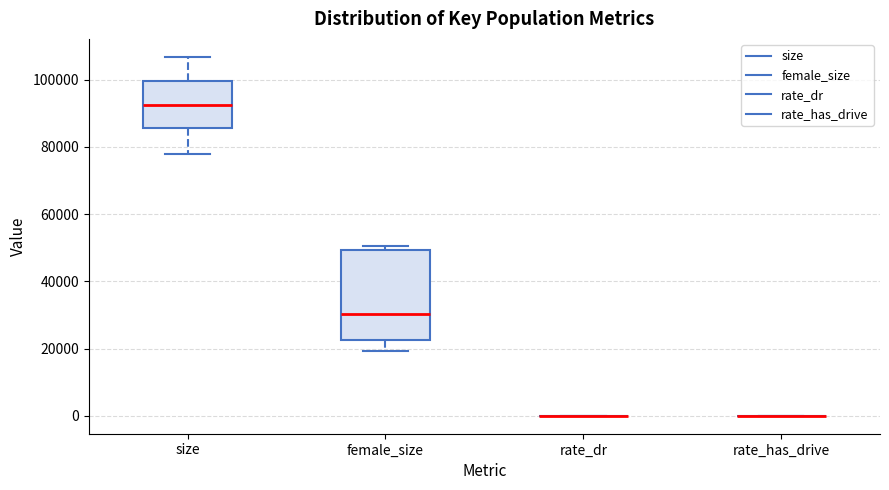

Reading left to right, transcribe this box plot: for each box, give where its median line is, the range the box spans, and where its two whiskers end, as read against the y-axis. The values are not printed on the chart, so give them approximately, as read against the axis.

size: median 92000, box 86000 to 100000, whiskers 78000 to 106000
female_size: median 30000, box 22000 to 50000, whiskers 20000 to 50000 (just above the box's upper edge)
rate_dr: box collapsed to a line at 0, whiskers 0 to 0
rate_has_drive: box collapsed to a line at 0, whiskers 0 to 0